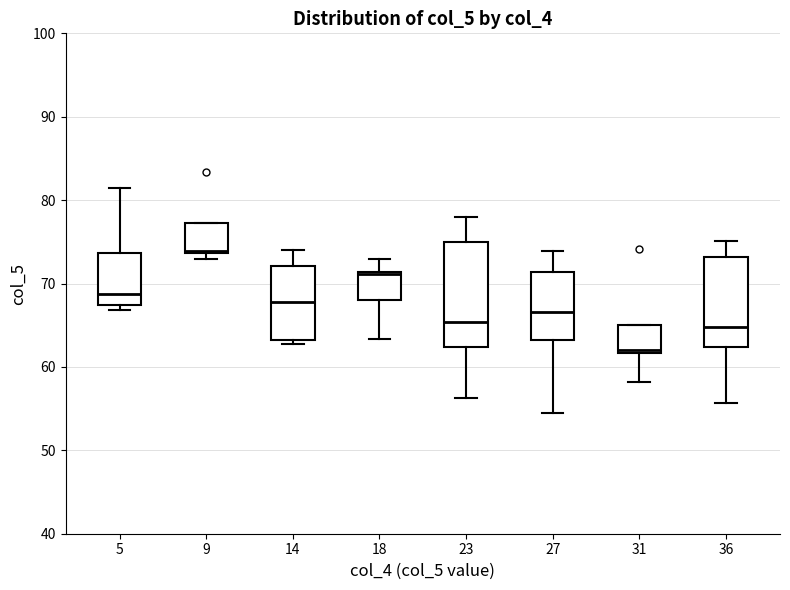

Reading left to right, transcribe this box plot: for each box, give where its median line is, the range the box spans, and where its two whiskers end, as read against the y-axis. The values are not printed on the chart, so give them approximately, as read against the axis.

5: median 69, box 67 to 74, whiskers 67 (just below the box's lower edge) to 81
9: median 74, box 74 to 77, whiskers 73 to 77
14: median 68, box 63 to 72, whiskers 63 (just below the box's lower edge) to 74
18: median 71 (just below the box's upper edge), box 68 to 71, whiskers 63 to 73
23: median 65, box 62 to 75, whiskers 56 to 78
27: median 67, box 63 to 71, whiskers 54 to 74
31: median 62 (just above the box's lower edge), box 62 to 65, whiskers 58 to 65
36: median 65, box 62 to 73, whiskers 56 to 75